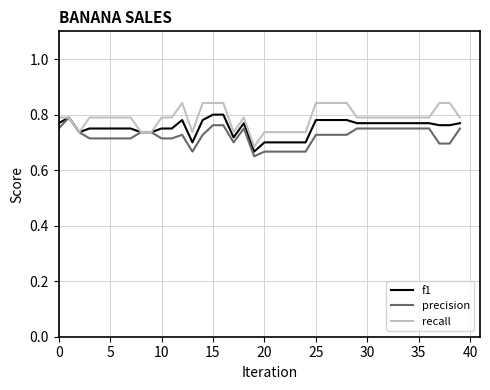

True or false: precision and f1 intersect in this chart.

False